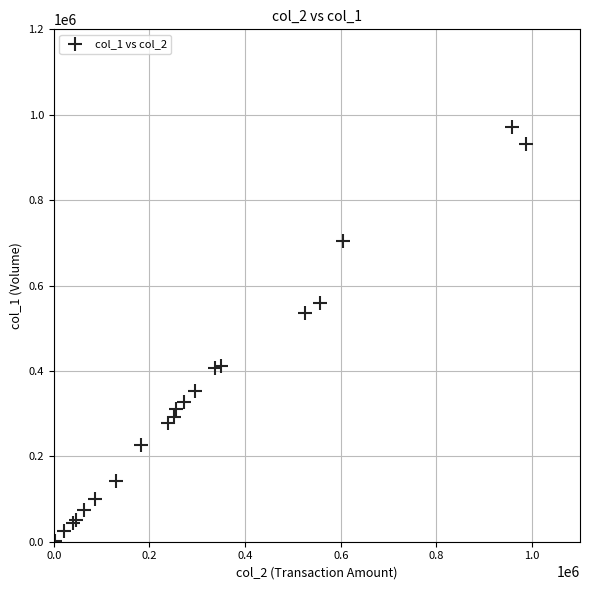

What Y value in the scatter plot is closest to 486500?

535000